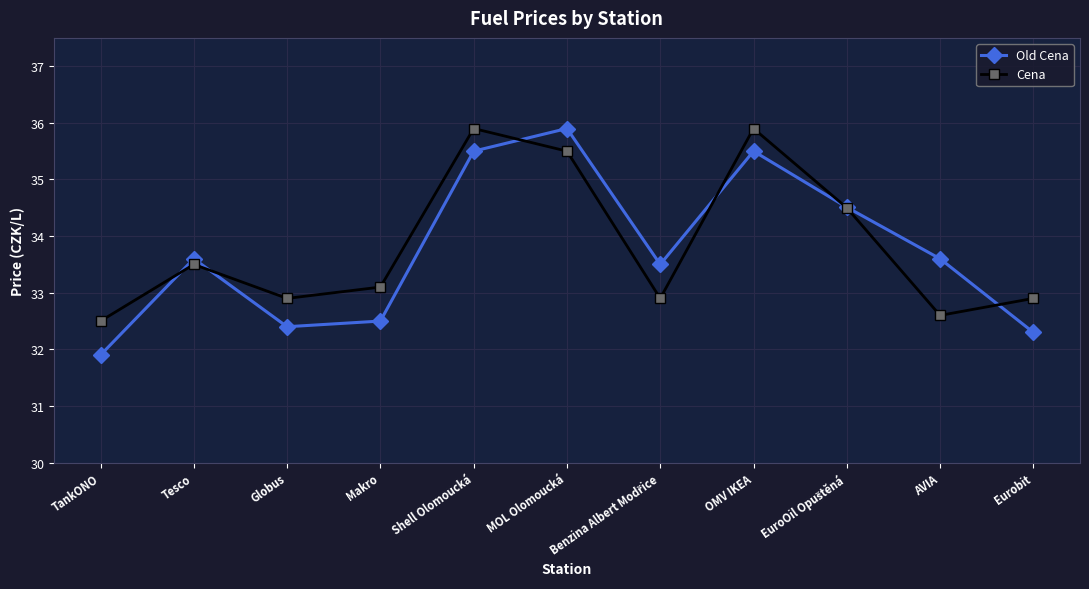

Rank the series at Eurobit from highest to lowest value.

Cena, Old Cena